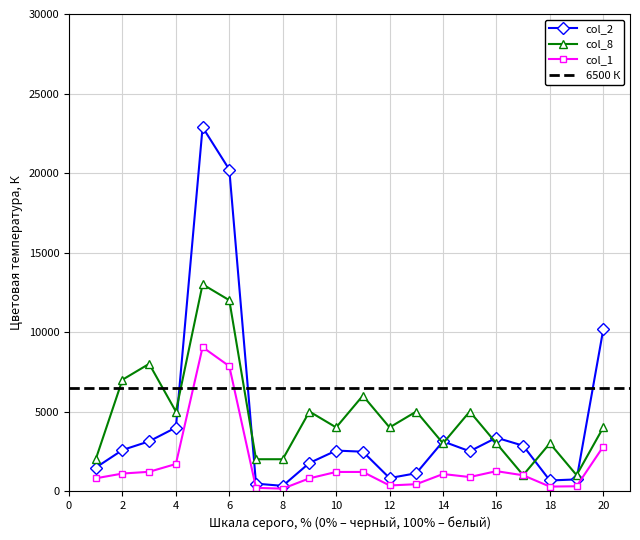

Which series changed the most between 3 and 10?

col_8